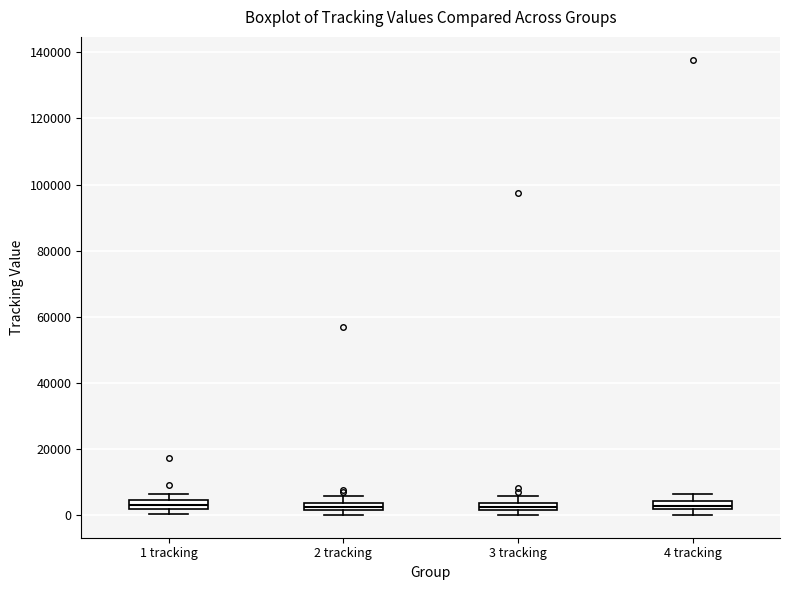

Where is the upper edge of the box for 1 tracking on the y-axis? The values are not printed on the chart, so give them approximately, as read against the axis.

4000